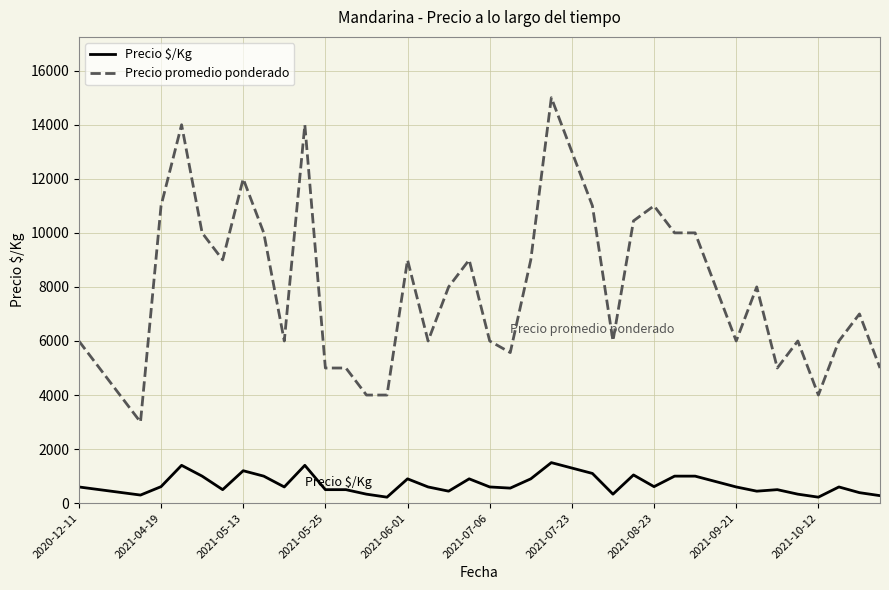

Which series has the largest total across all categories?

Precio promedio ponderado